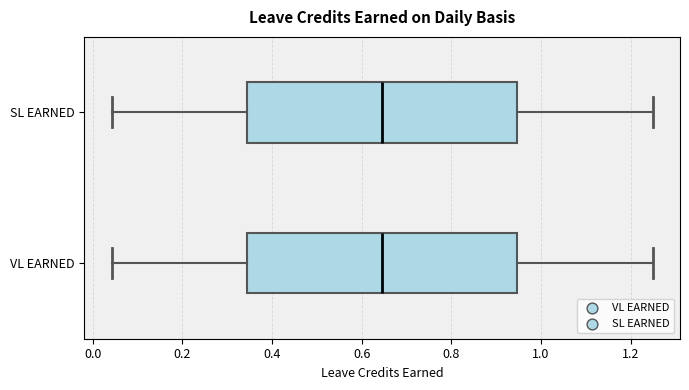

Reading bottom to top, read every box against the x-axis: the position of its median line, the range the box covers, and the ends of its whiskers. The values are not printed on the chart, so give them approximately, as read against the axis.

VL EARNED: median 0.64, box 0.34 to 0.94, whiskers 0.04 to 1.26
SL EARNED: median 0.64, box 0.34 to 0.94, whiskers 0.04 to 1.26